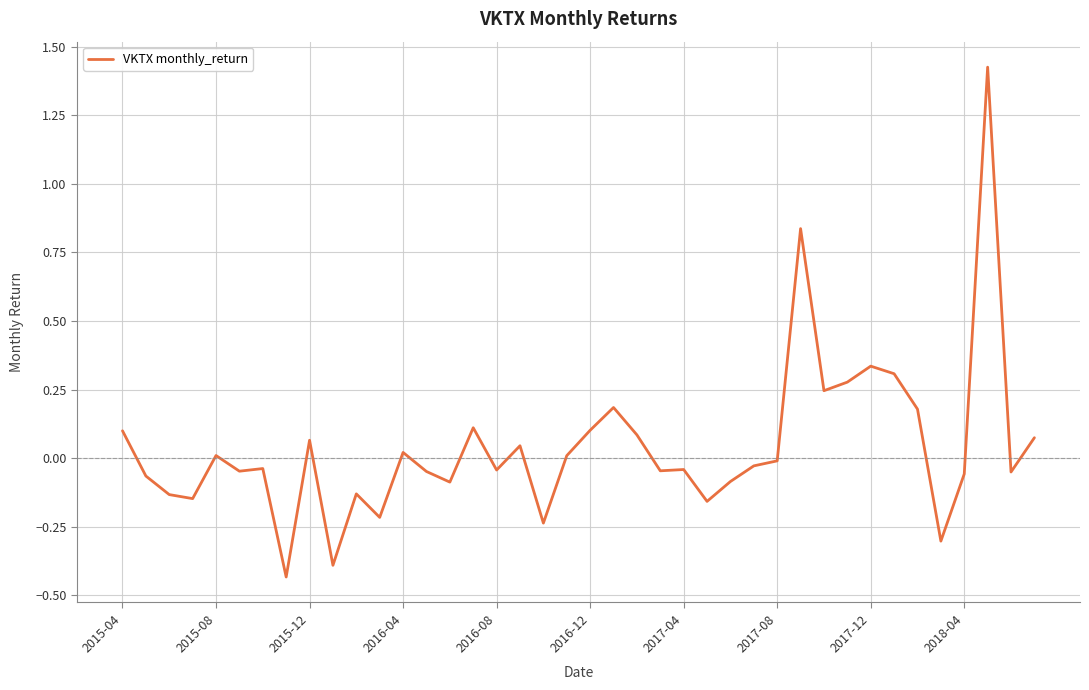

What is the difference between the maximum and minimum values?

1.9